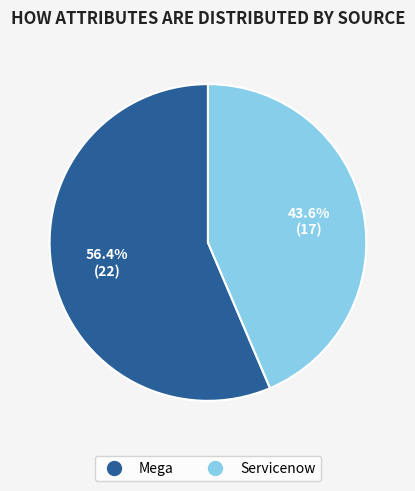

The Servicenow slice represents 44% of the pie. True or false?

True